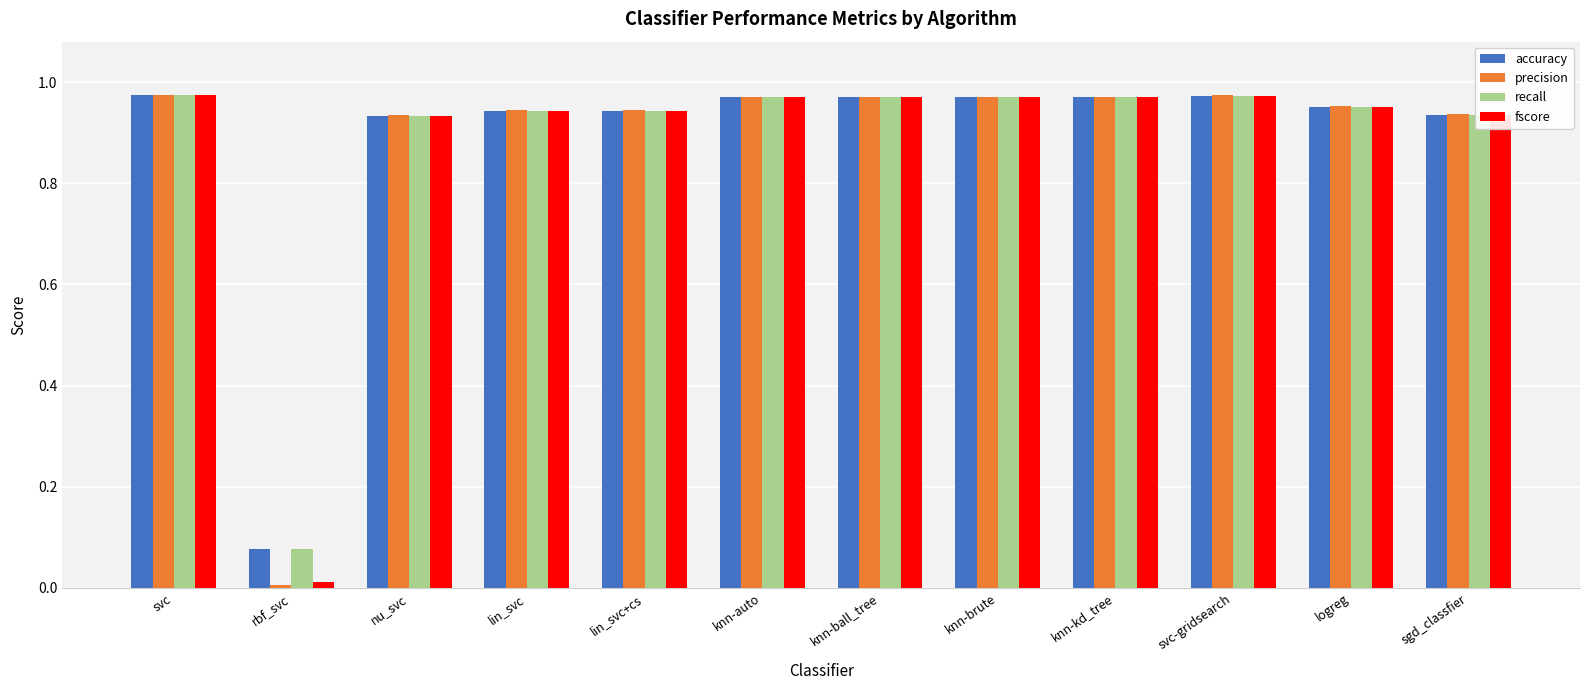

Which series has the largest range (max minus min)?

precision